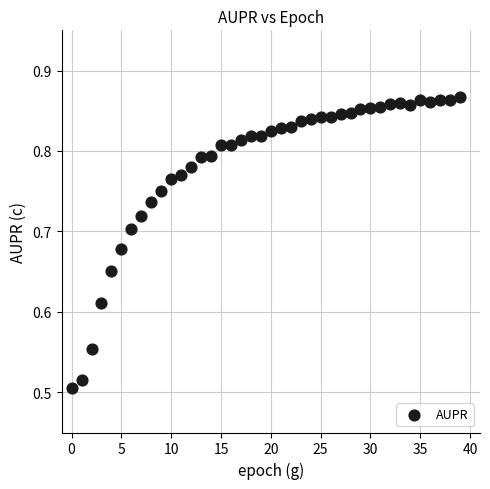

What is the range of Y values (max minus min)?

0.4